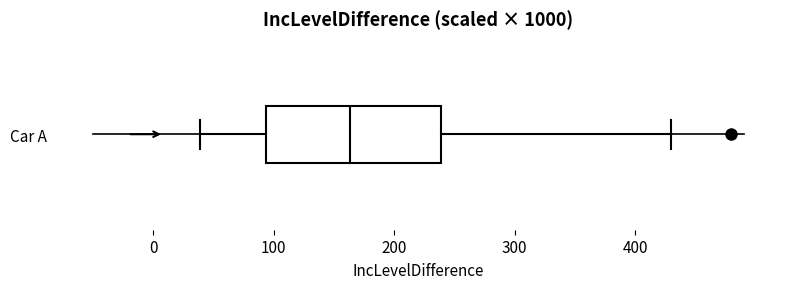

Where does the right whisker of the box for Car A end on the x-axis? The values are not printed on the chart, so give them approximately, as read against the axis.

430